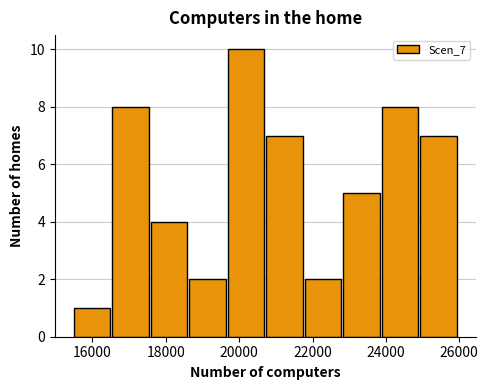

Reading left to right, list every bar in this chart as the range it spans on the x-axis followed by its height. Neither the bar edges nor the heights are printed on the chart, so give them approximately, as read against the axes.

15400 to 16600: 1
16600 to 17600: 8
17600 to 18600: 4
18600 to 19600: 2
19600 to 20800: 10
20800 to 21800: 7
21800 to 22800: 2
22800 to 23800: 5
23800 to 25000: 8
25000 to 26000: 7